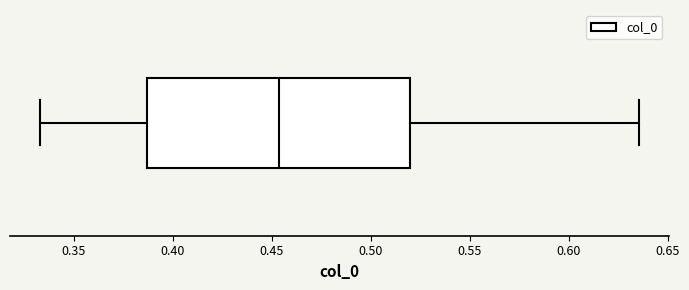

Transcribe this box plot: give where the median line is, the range the box spans, and where the two whiskers end, as read against the x-axis. The values are not printed on the chart, so give them approximately, as read against the axis.

median 0.455, box 0.385 to 0.520, whiskers 0.335 to 0.635